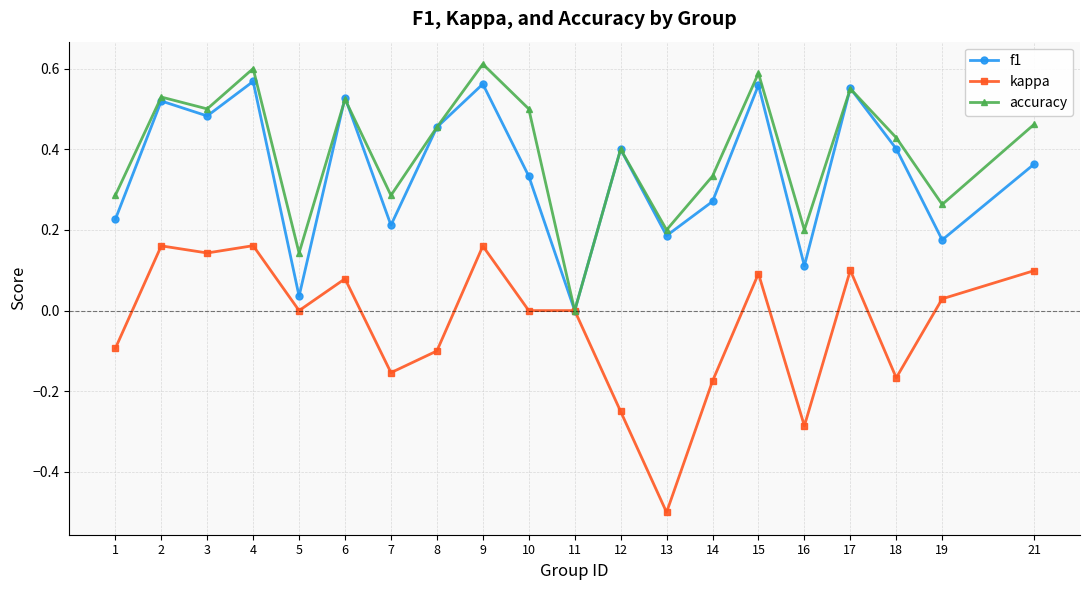

Is the value of accuracy at 2 greater than the value of f1 at 9?

No